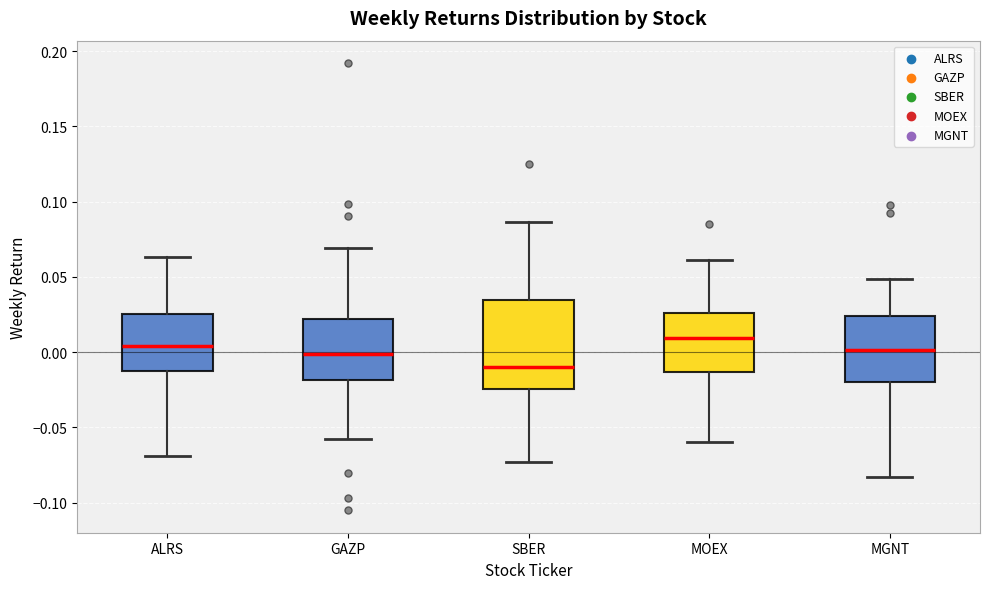

Reading left to right, transcribe this box plot: for each box, give where its median line is, the range the box spans, and where its two whiskers end, as read against the y-axis. The values are not printed on the chart, so give them approximately, as read against the axis.

ALRS: median 0.005, box -0.015 to 0.025, whiskers -0.070 to 0.065
GAZP: median 0.000, box -0.020 to 0.020, whiskers -0.060 to 0.070
SBER: median -0.010, box -0.025 to 0.035, whiskers -0.075 to 0.085
MOEX: median 0.010, box -0.015 to 0.025, whiskers -0.060 to 0.060
MGNT: median 0.000, box -0.020 to 0.025, whiskers -0.085 to 0.050